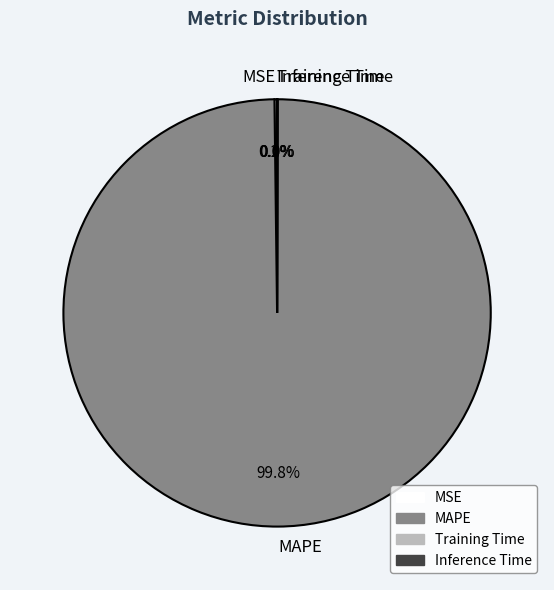

Does any single category account for the majority?

Yes